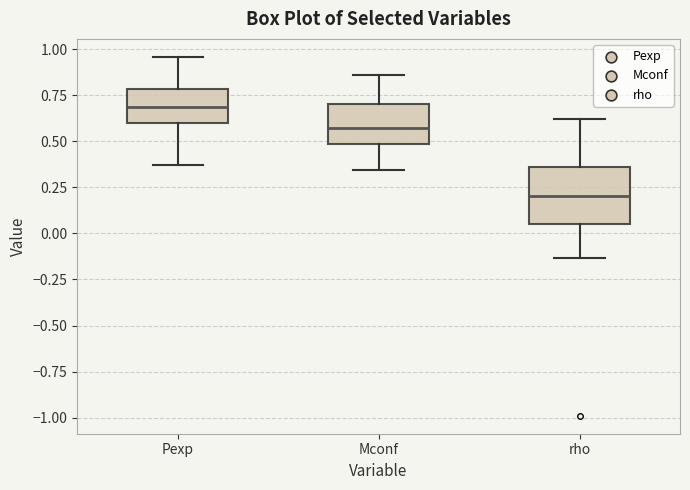

Reading left to right, transcribe this box plot: for each box, give where its median line is, the range the box spans, and where its two whiskers end, as read against the y-axis. The values are not printed on the chart, so give them approximately, as read against the axis.

Pexp: median 0.70, box 0.60 to 0.80, whiskers 0.35 to 0.95
Mconf: median 0.55, box 0.50 to 0.70, whiskers 0.35 to 0.85
rho: median 0.20, box 0.05 to 0.35, whiskers -0.15 to 0.60